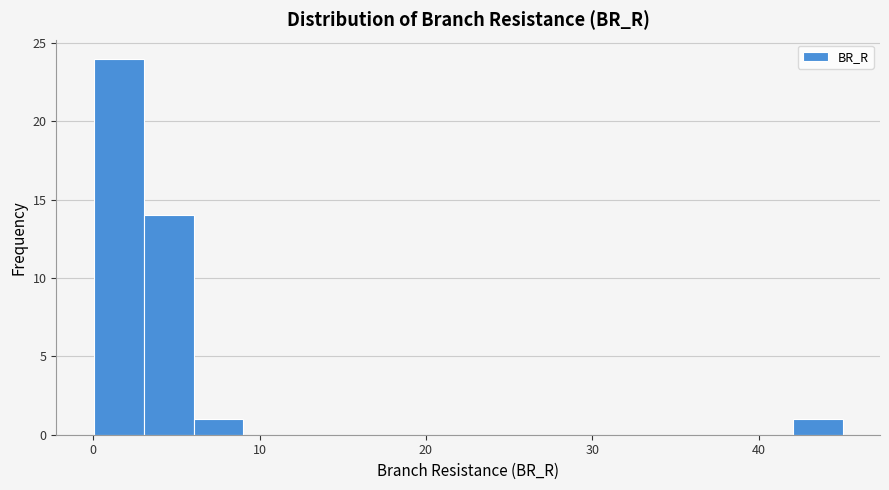

Read against the x-axis, roughly where is the centre of the tallest bar?

2